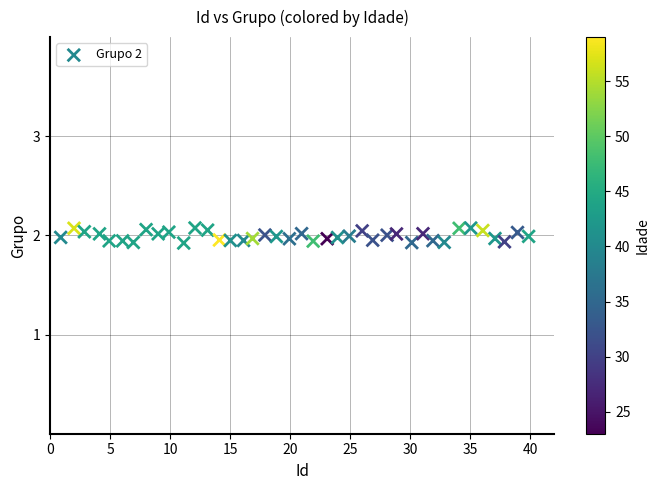

What is the range of X values (max minus min)?

39.0